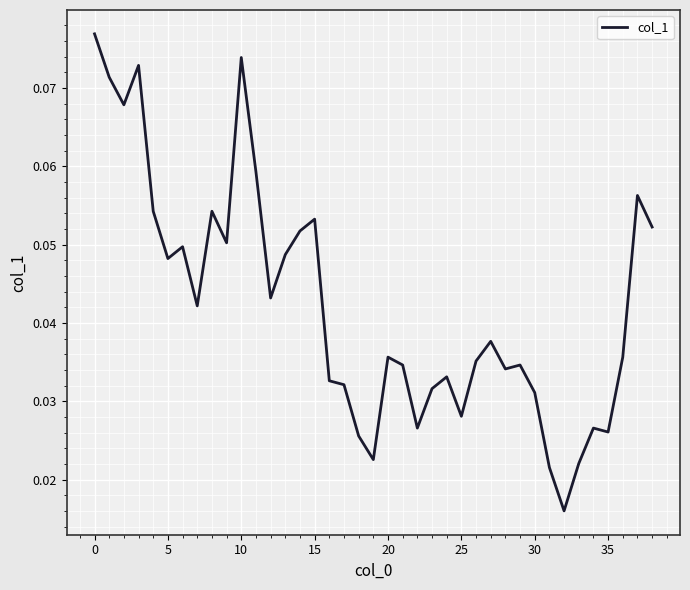

Is this an area chart (filled region under the line)?

No